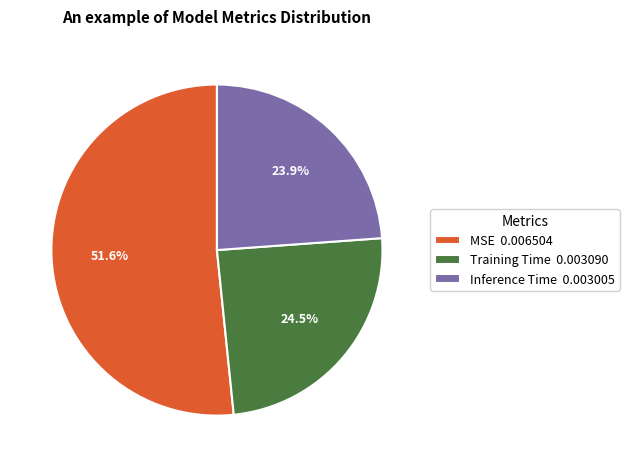

What portion of the pie excludes Training Time 0.003090?

75.5%